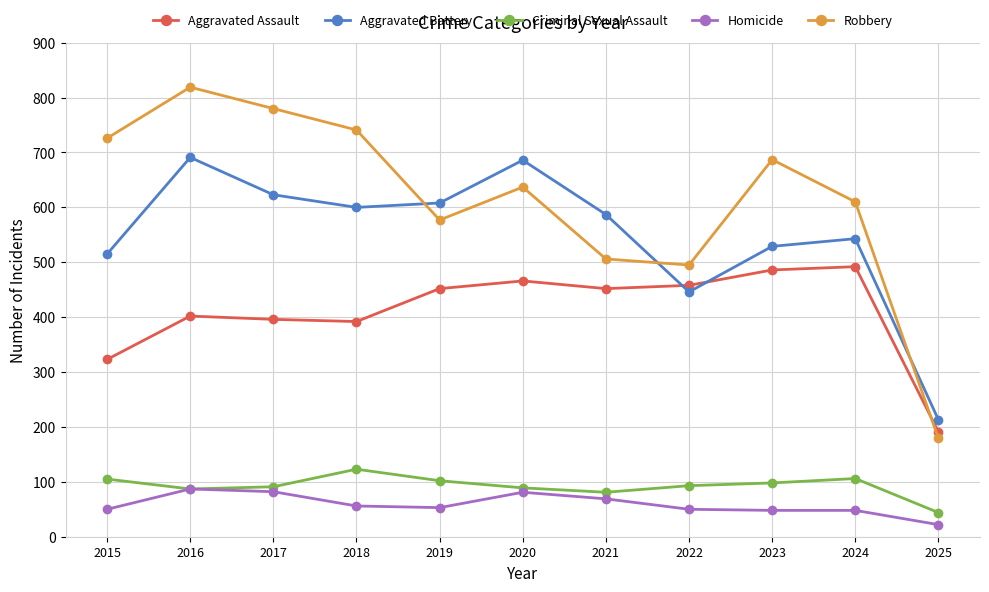

Which series has the widest spread of values?

Robbery